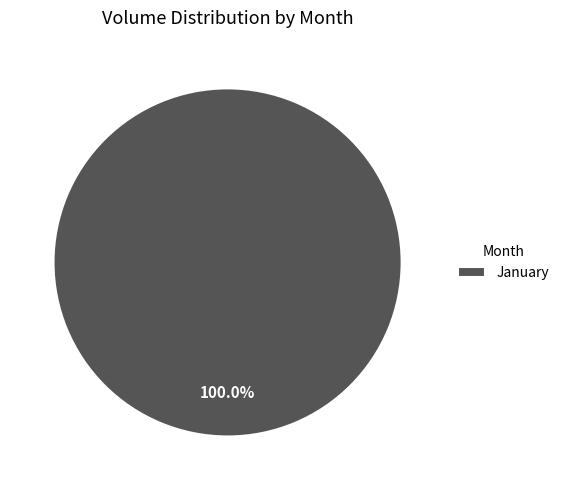

How many segments does this pie chart have?

1